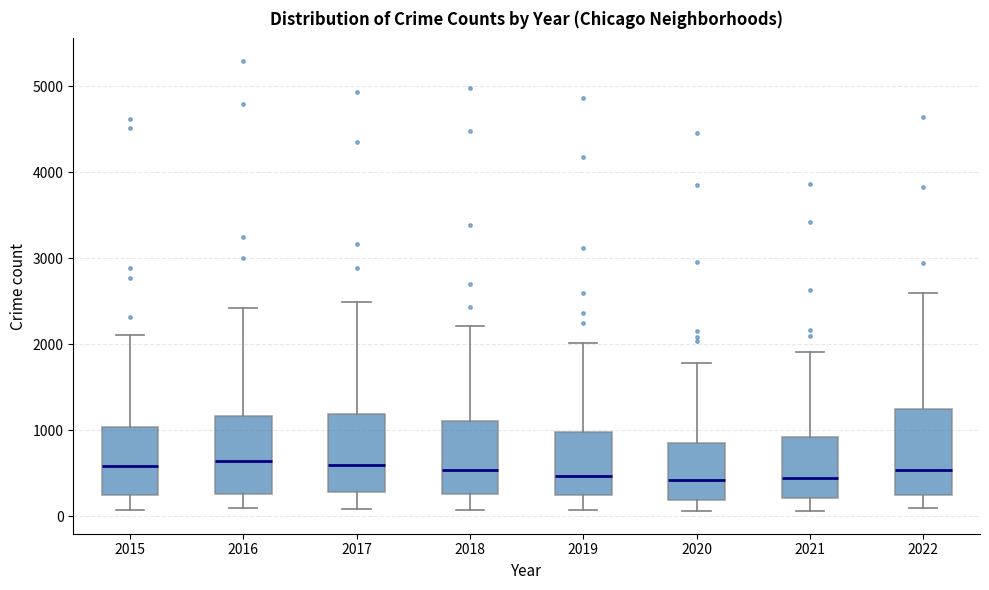

Where is the lower edge of the box at x = 2017 on the y-axis? The values are not printed on the chart, so give them approximately, as read against the axis.

300